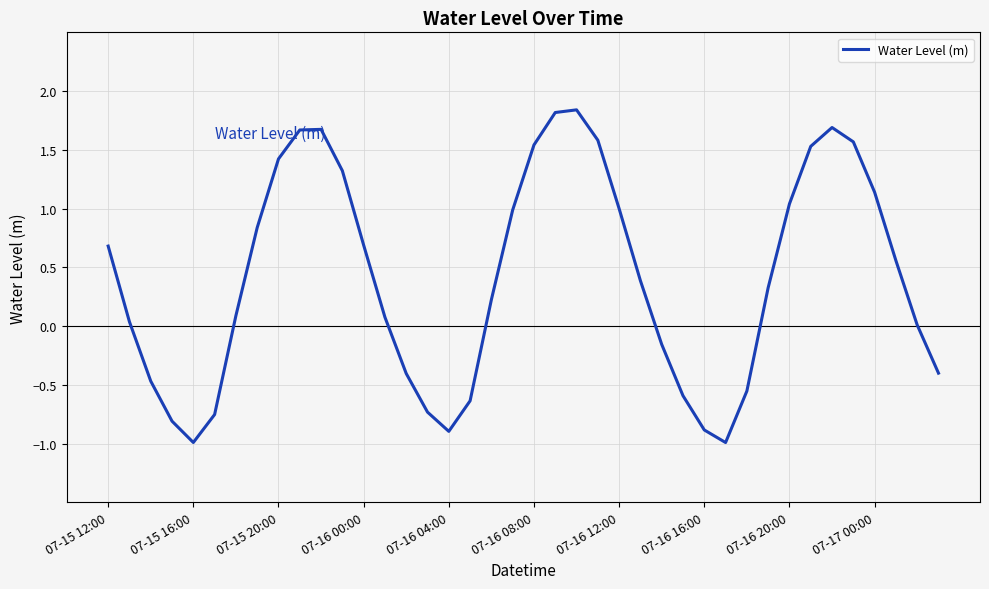

What is the smallest value displayed?

-1.0